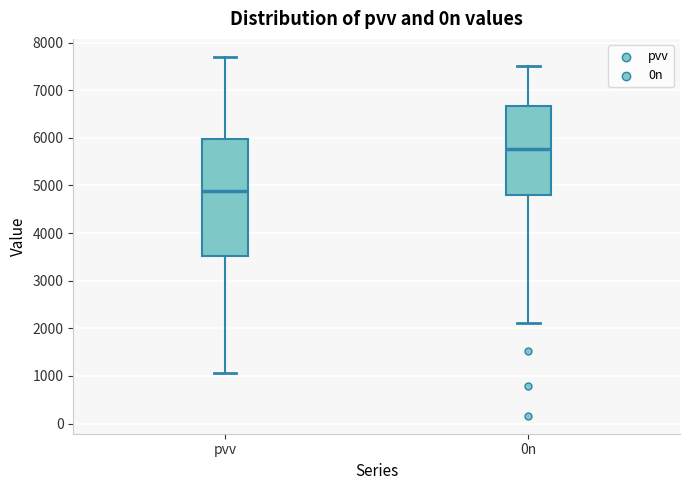

Which box's median line is the highest?

0n